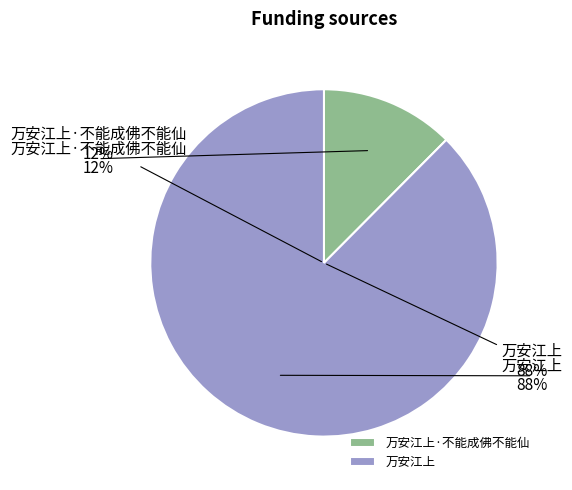

True or false: 万安江上·不能成佛不能仙 accounts for 12% of the total.

True